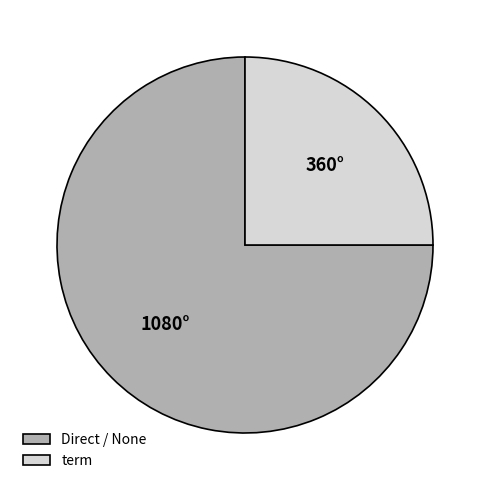

Combined, do Direct / None and term account for over 50%?

Yes